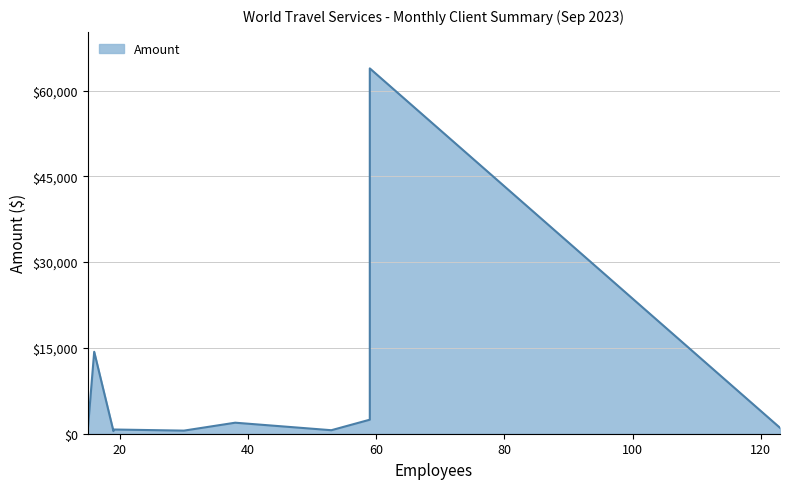

What is the change in value from 59 to 59?

+61416.5